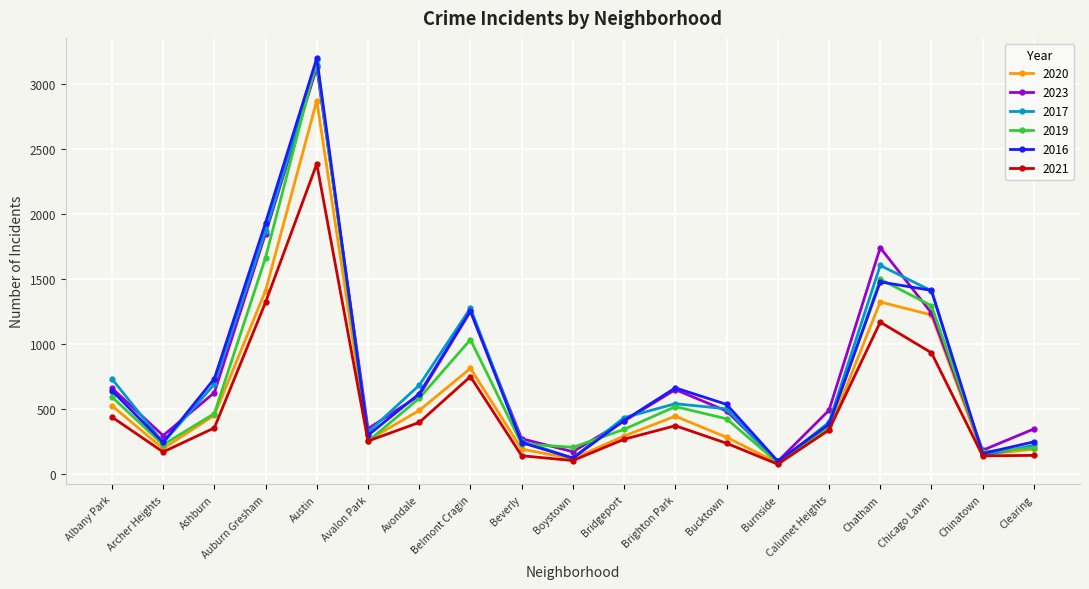

At which category does the chart reach its minimum across all series?

Burnside